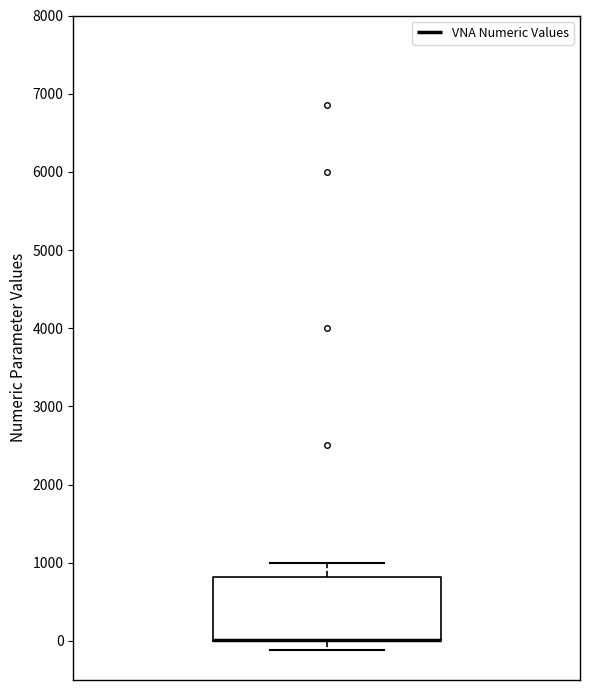

Where is the upper edge of the box on the y-axis? The values are not printed on the chart, so give them approximately, as read against the axis.

800